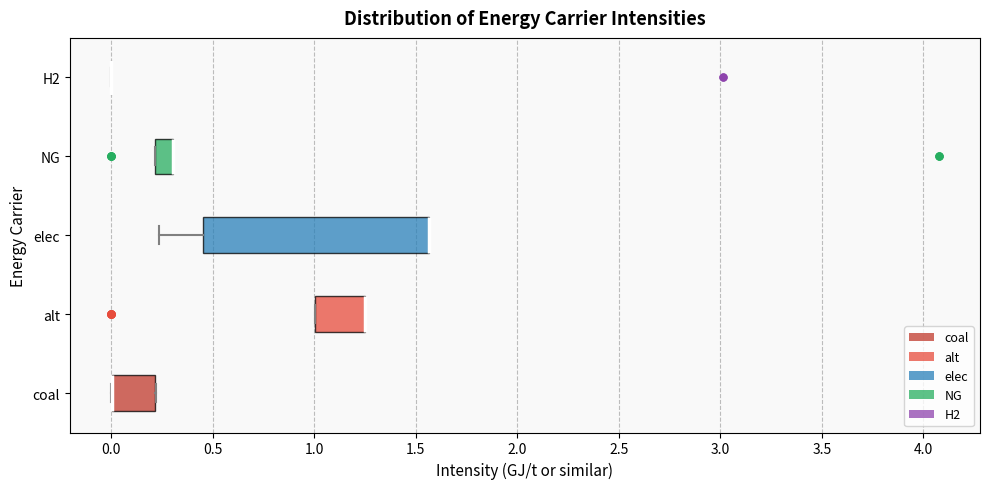

Reading bottom to top, transcribe this box plot: for each box, give where its median line is, the range the box spans, and where its two whiskers end, as read against the x-axis. The values are not printed on the chart, so give them approximately, as read against the axis.

coal: median 0.00 (drawn on the box's left edge), box 0.00 to 0.20, whiskers 0.00 to 0.20
alt: median 1.25 (drawn on the box's right edge), box 1.00 to 1.25, whiskers 1.00 to 1.25
elec: median 1.55 (drawn on the box's right edge), box 0.45 to 1.55, whiskers 0.25 to 1.55
NG: median 0.30 (drawn on the box's right edge), box 0.20 to 0.30, whiskers 0.20 to 0.30
H2: box collapsed to a line at 0.00, whiskers 0.00 to 0.00